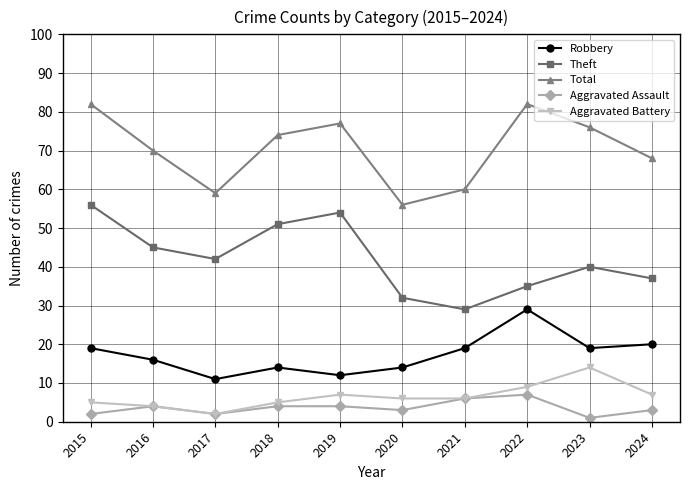

What is the difference between the maximum and minimum values in the Aggravated Battery series?

12